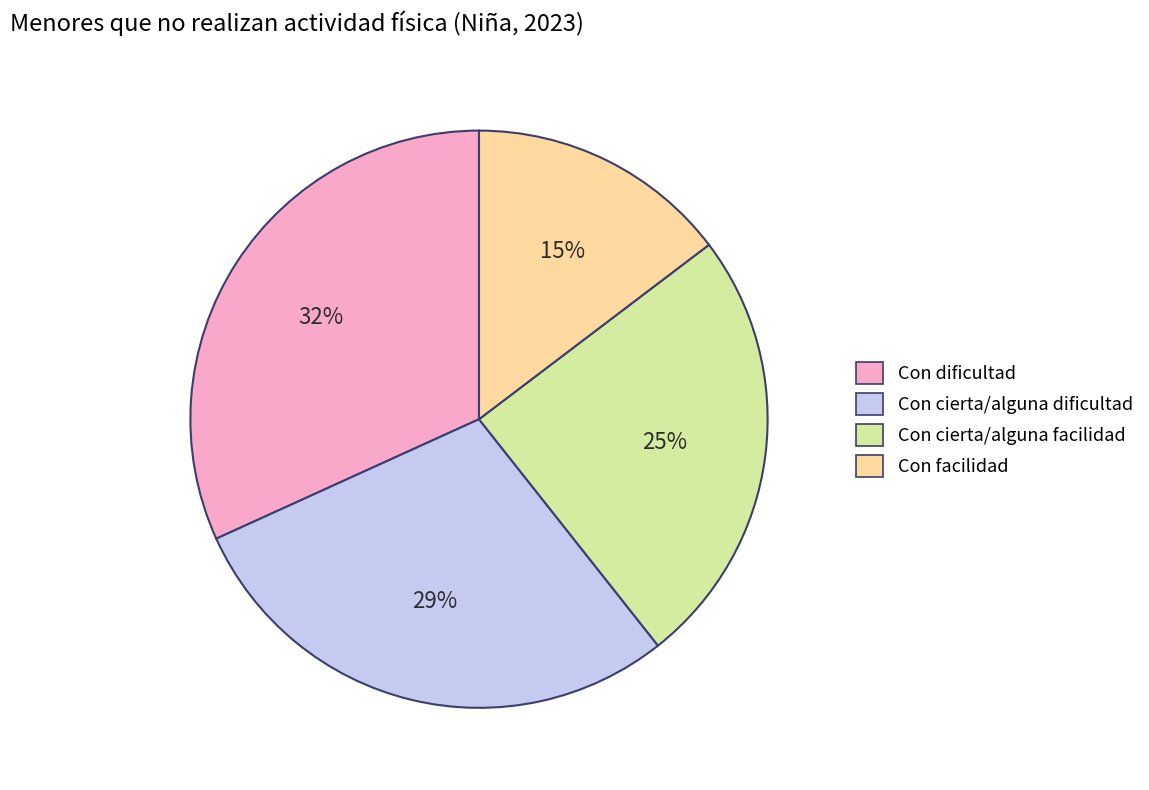

How many segments does this pie chart have?

4